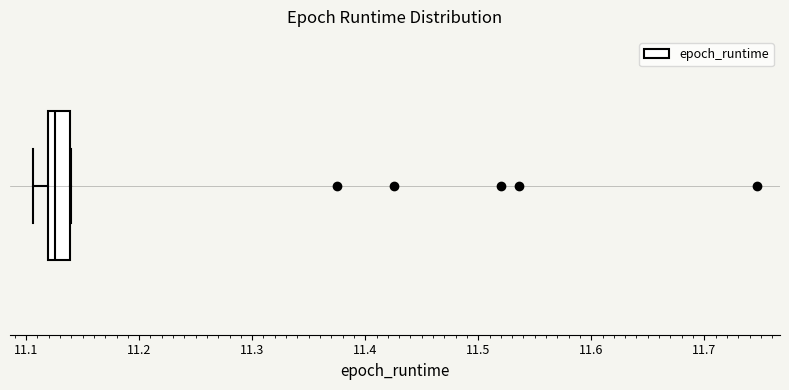

Where is the right edge of the box on the x-axis? The values are not printed on the chart, so give them approximately, as read against the axis.

11.14